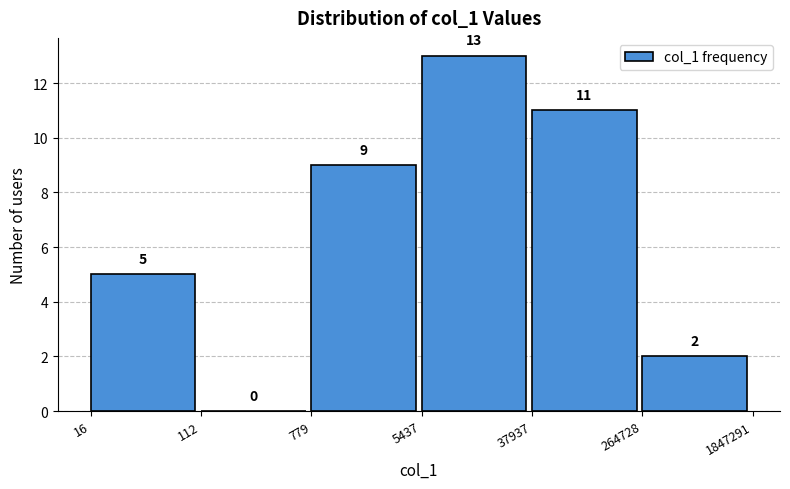

Reading right to left, extract all data points from this chart.

264728=2	37937=11	5437=13	779=9	112=0	16=5